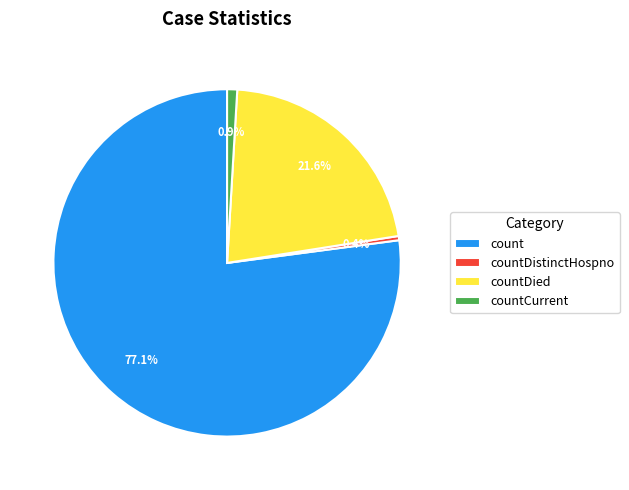

Rank the categories by value from highest to lowest.

count, countDied, countCurrent, countDistinctHospno